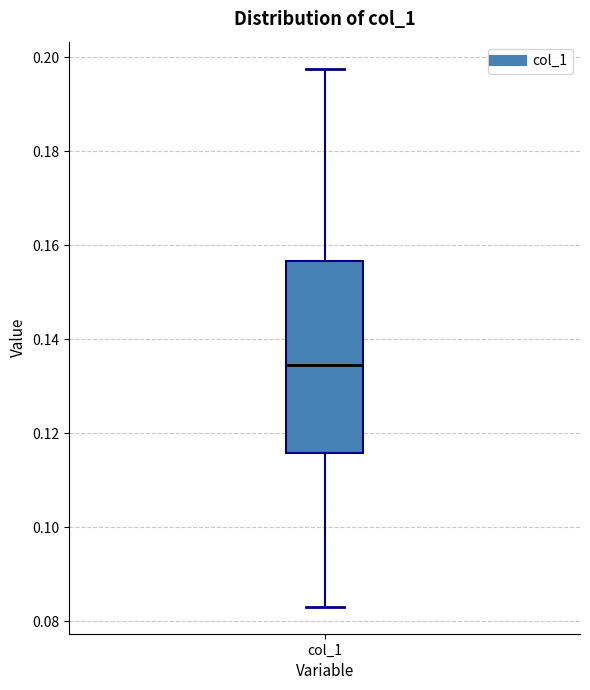

Where is the upper edge of the box for col_1 on the y-axis? The values are not printed on the chart, so give them approximately, as read against the axis.

0.156